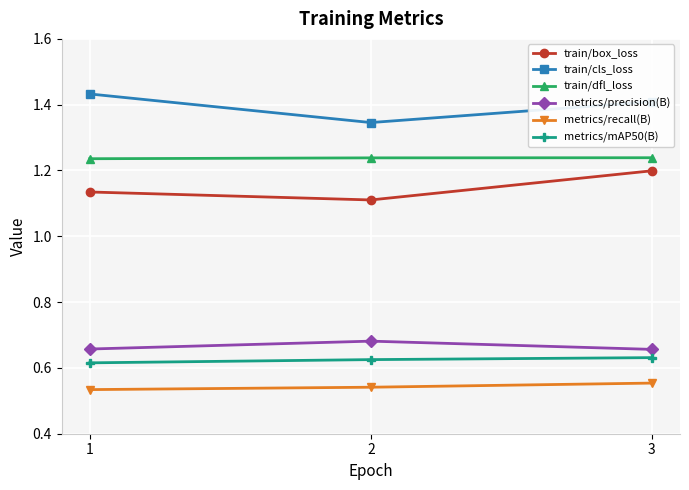

At how many categories does at least one series exceed 0?

3